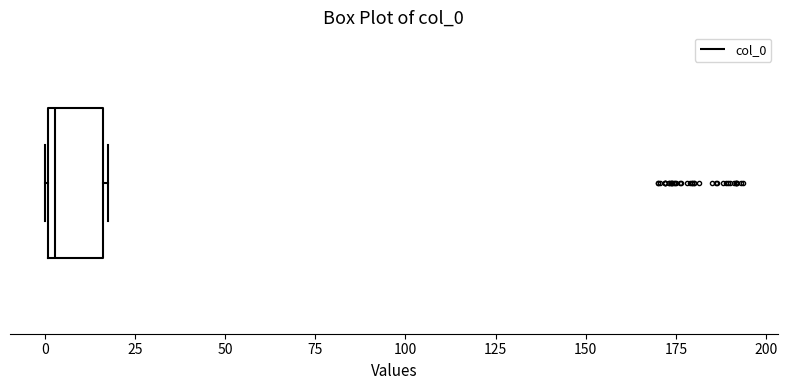

Transcribe this box plot: give where the median line is, the range the box spans, and where the two whiskers end, as read against the x-axis. The values are not printed on the chart, so give them approximately, as read against the axis.

median 5, box 0 to 15, whiskers 0 to 20